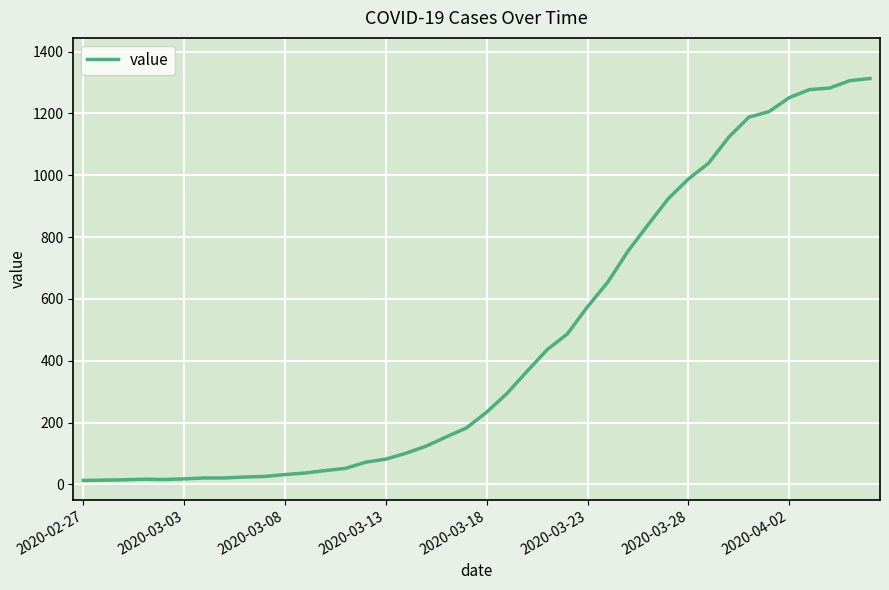

Is this an area chart (filled region under the line)?

No